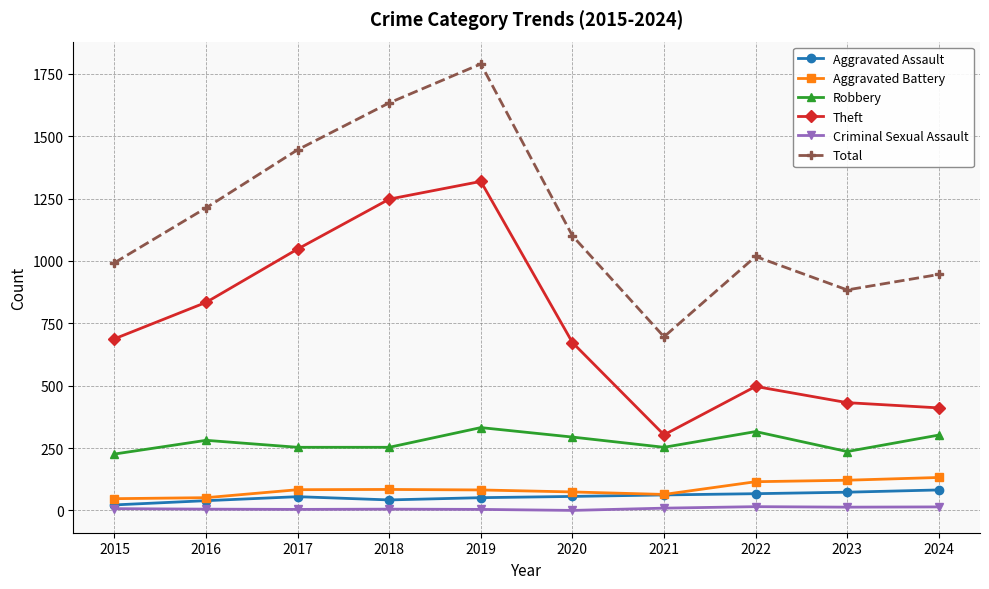

What is the value of the Aggravated Battery point at the 7th from the left?

64